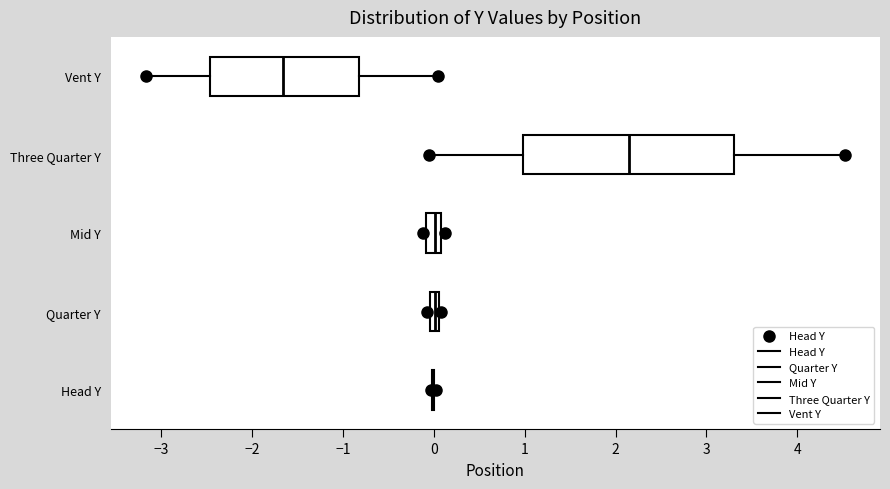

Comparing the boxes themselves (not the whiskers), which one is the widest?

Three Quarter Y